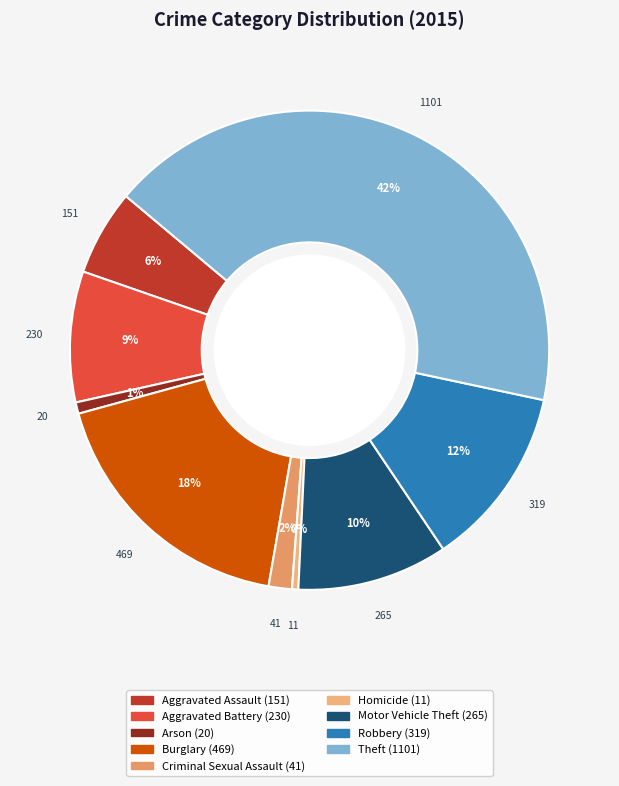

Count the number of slices in the pie.

9